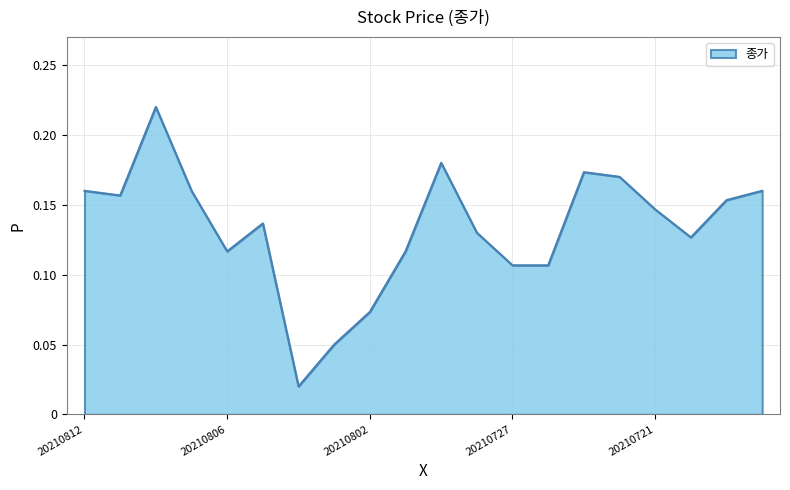

Is this an area chart (filled region under the line)?

Yes